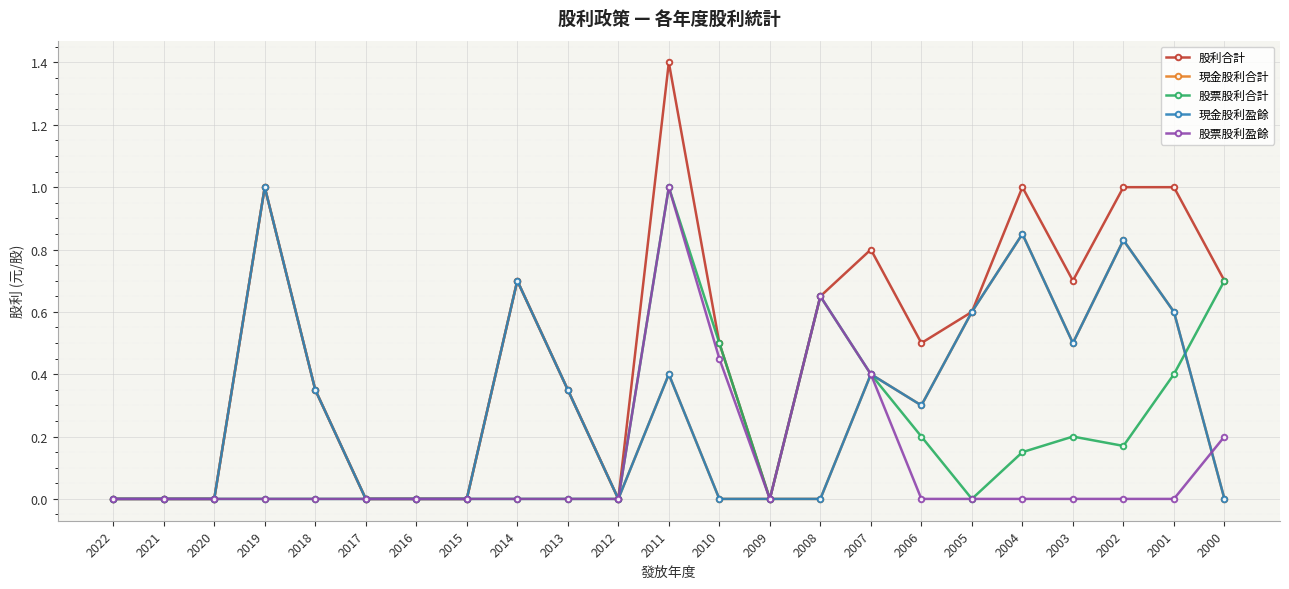

Is this an area chart (filled region under the line)?

No